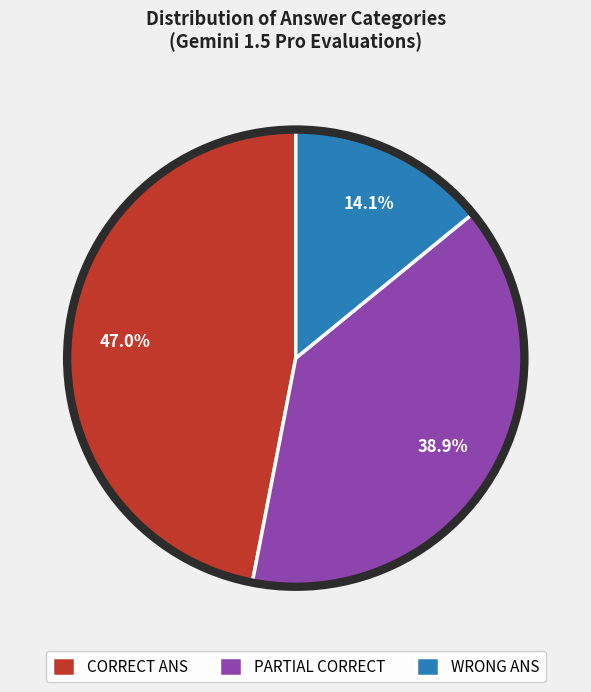

What is the total percentage of CORRECT ANS and WRONG ANS?

61.1%